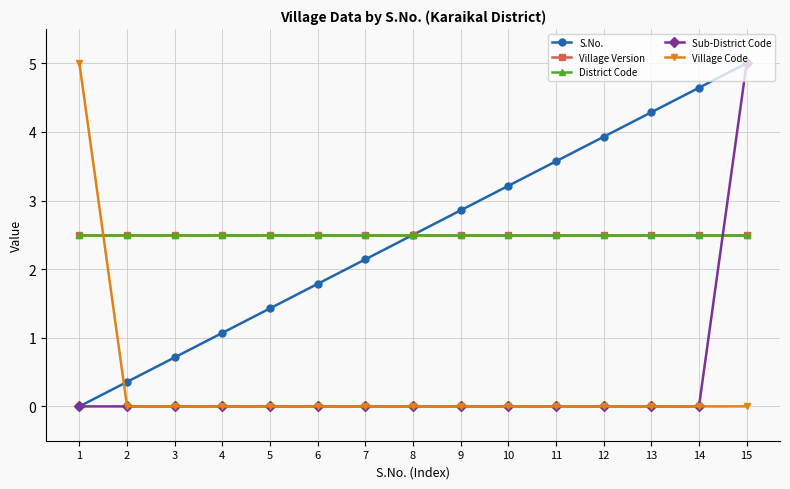

How many lines are shown in the chart?

5